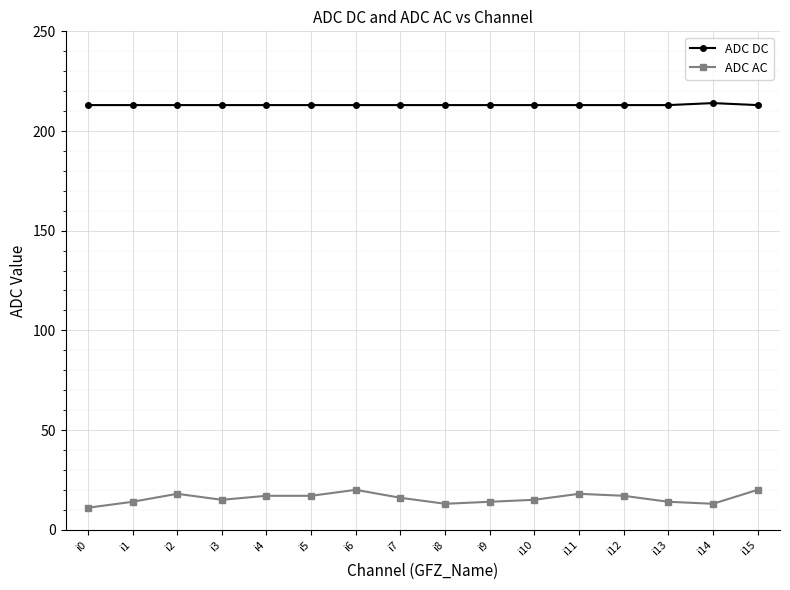

What is the difference between the maximum and minimum values in the ADC DC series?

1